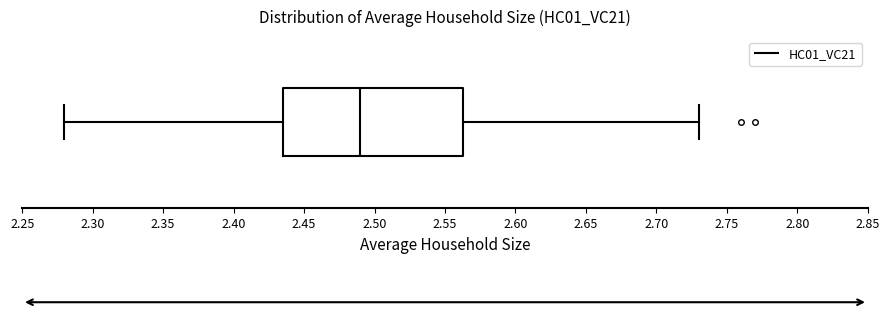

Transcribe this box plot: give where the median line is, the range the box spans, and where the two whiskers end, as read against the x-axis. The values are not printed on the chart, so give them approximately, as read against the axis.

median 2.490, box 2.435 to 2.565, whiskers 2.280 to 2.730